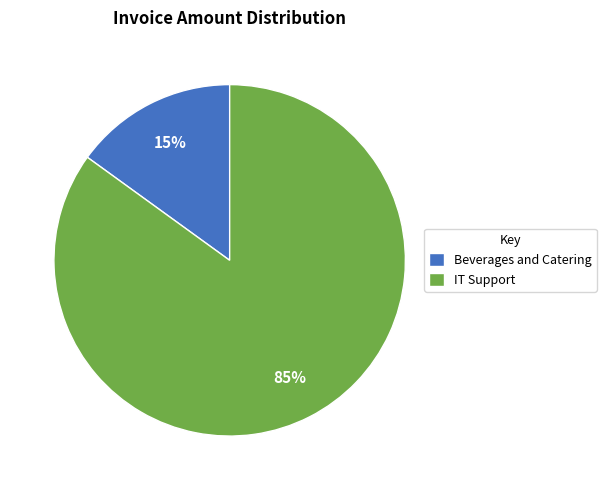

Combined, do IT Support and Beverages and Catering account for over 50%?

Yes